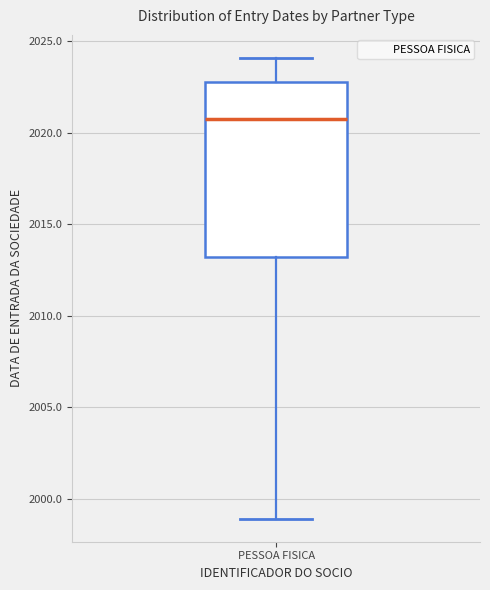

Where does the upper whisker of the box for PESSOA FISICA end on the y-axis? The values are not printed on the chart, so give them approximately, as read against the axis.

2024.0